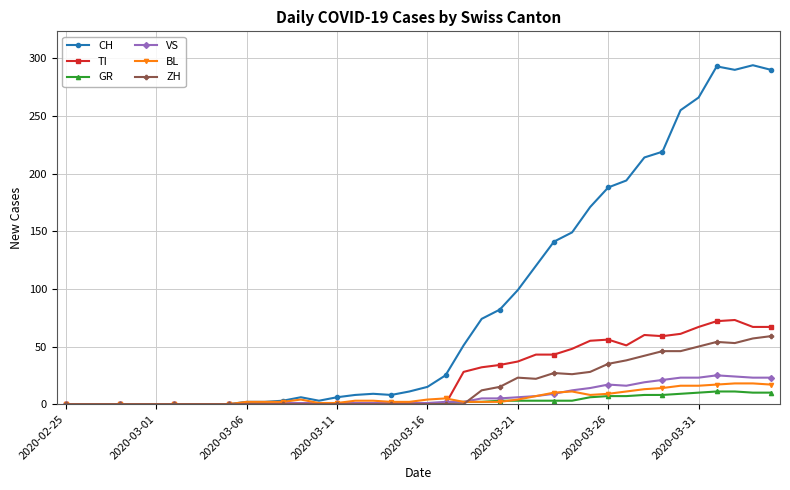

What is the maximum value for CH?

294